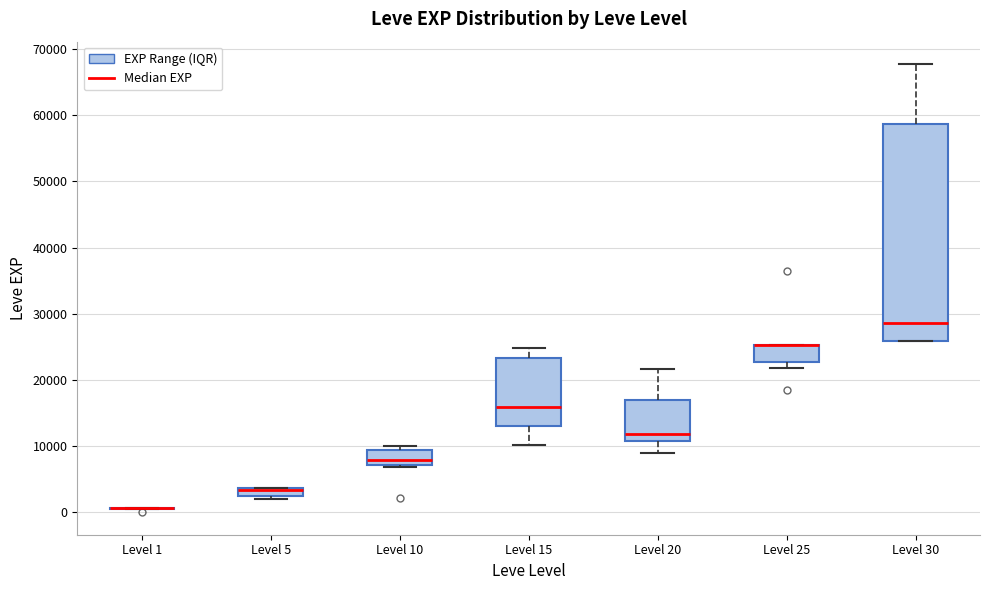

Comparing the boxes themselves (not the whiskers), which one is the tallest?

Level 30